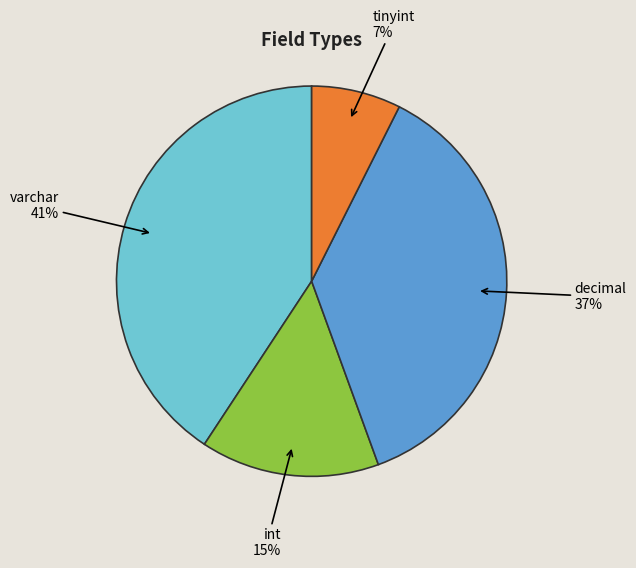

To the nearest percent, what is the average slice percentage?

25%